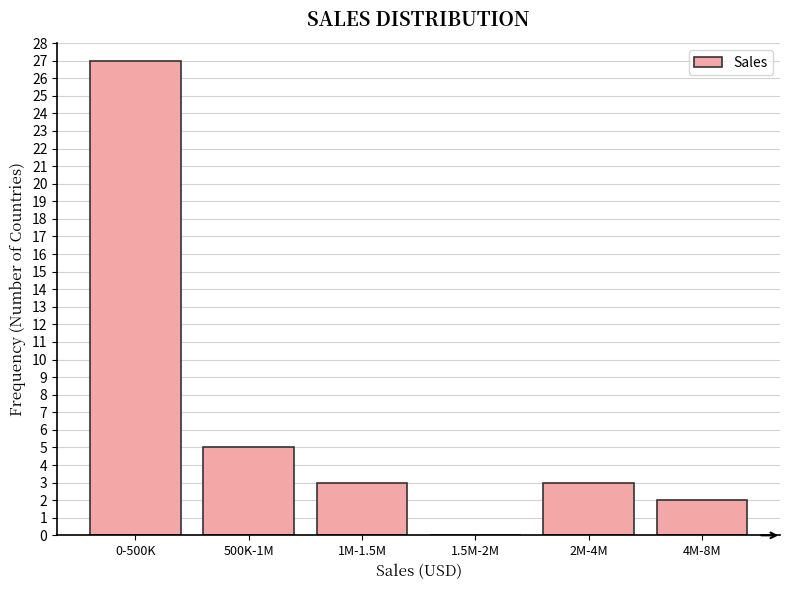

Reading left to right, list all the values displayed in this chart.

0-500K=27	500K-1M=5	1M-1.5M=3	1.5M-2M=0	2M-4M=3	4M-8M=2